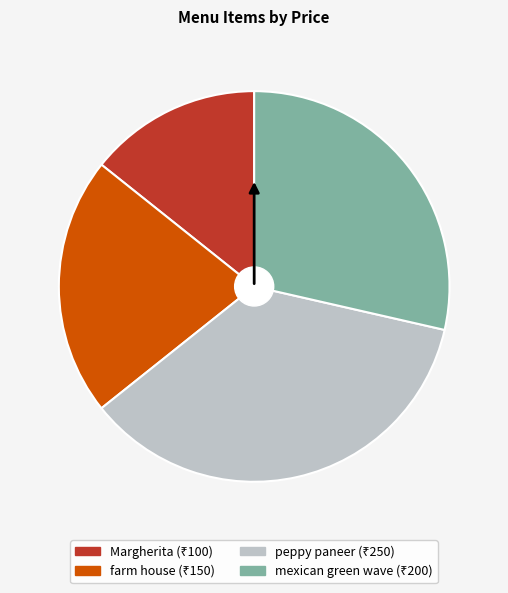

How many slices are in this pie chart?

4